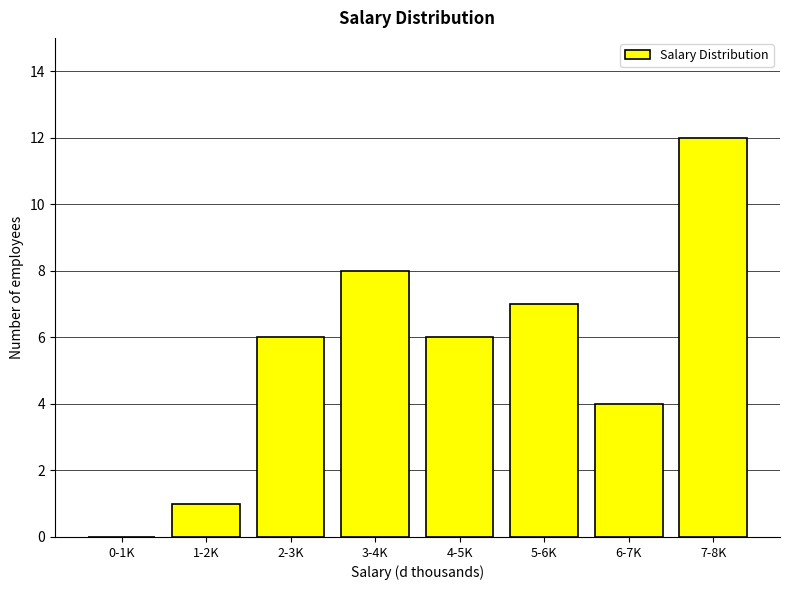

Reading left to right, what are all the values shown in this chart?

0-1K=0	1-2K=1	2-3K=6	3-4K=8	4-5K=6	5-6K=7	6-7K=4	7-8K=12